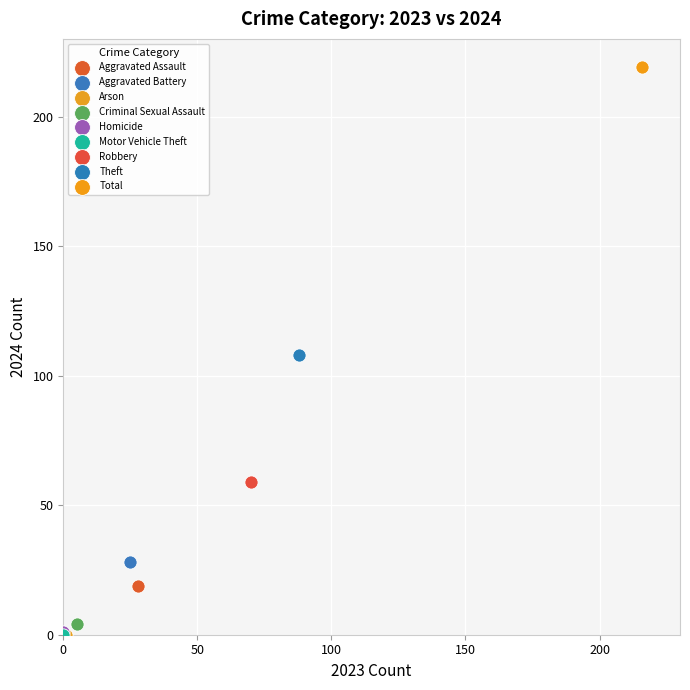

Which series reaches the maximum Y coordinate?

Total